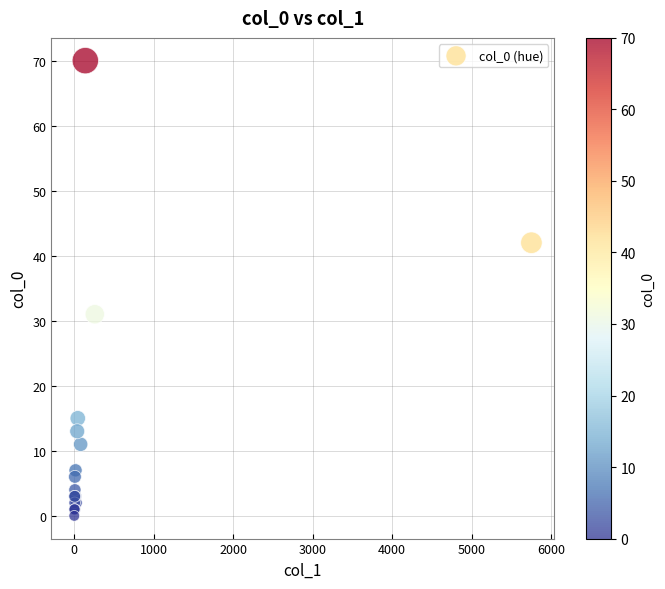

What Y value in the scatter plot is closest to 35?

31